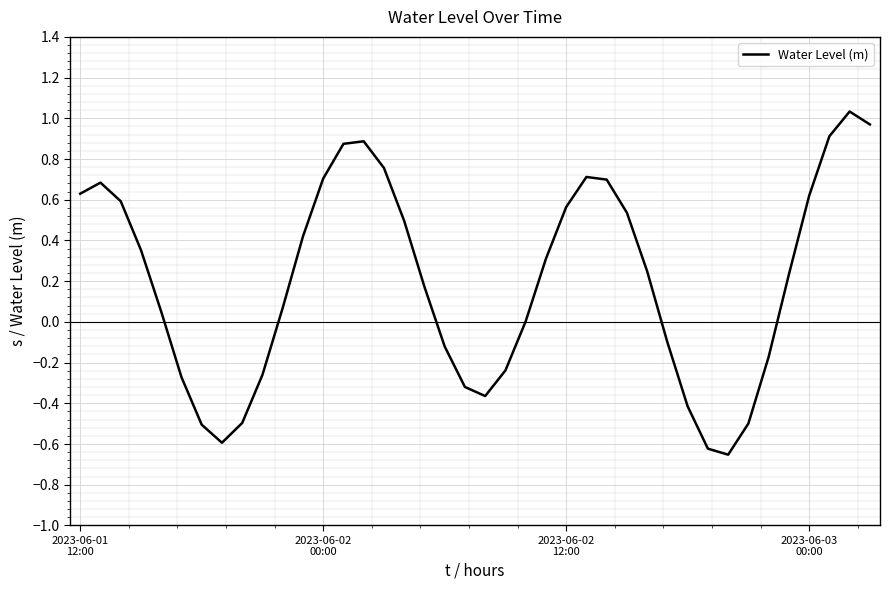

What is the difference between the maximum and minimum values?

1.7